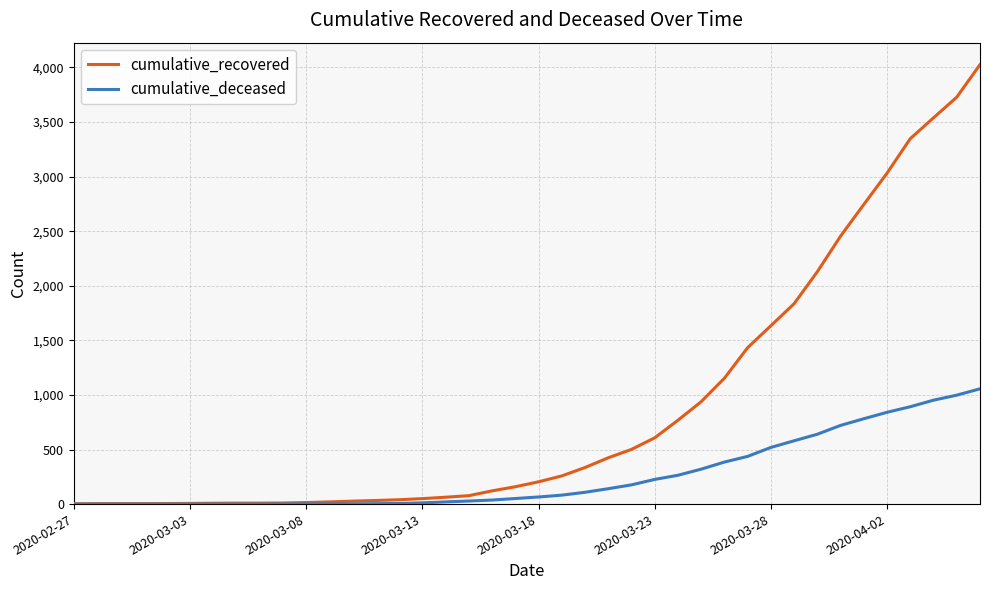

List the series in order of their overall mean, lowest first.

cumulative_deceased, cumulative_recovered